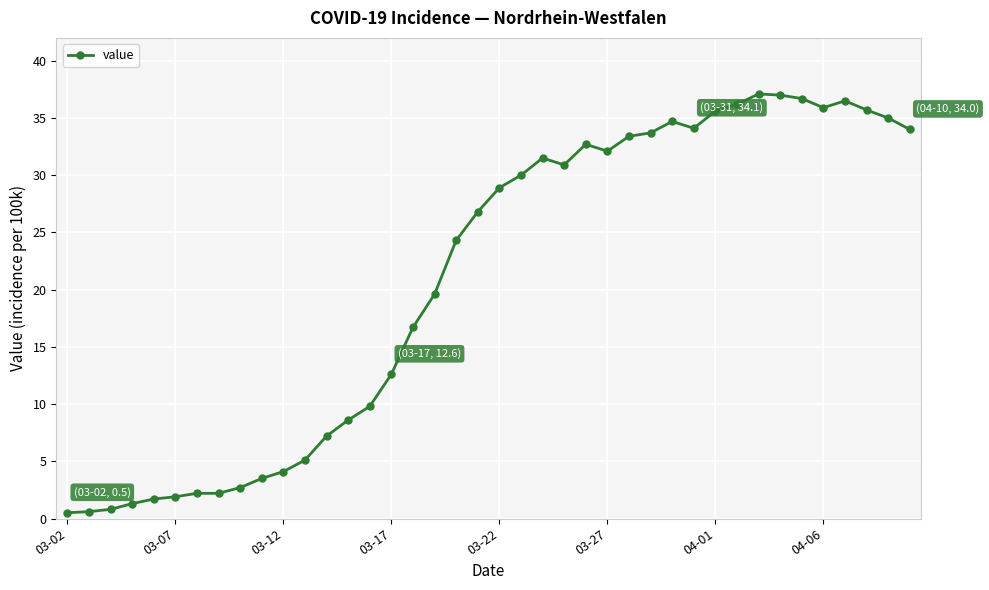

What is the smallest value displayed?

0.5